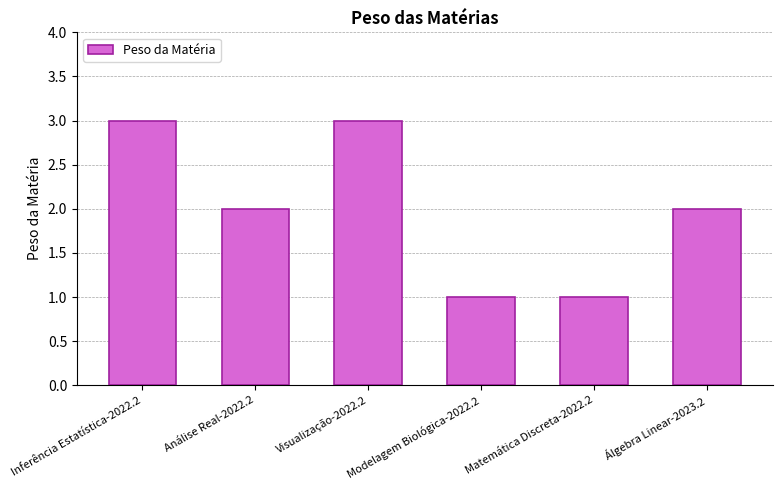

What is the maximum value shown in the chart?

3